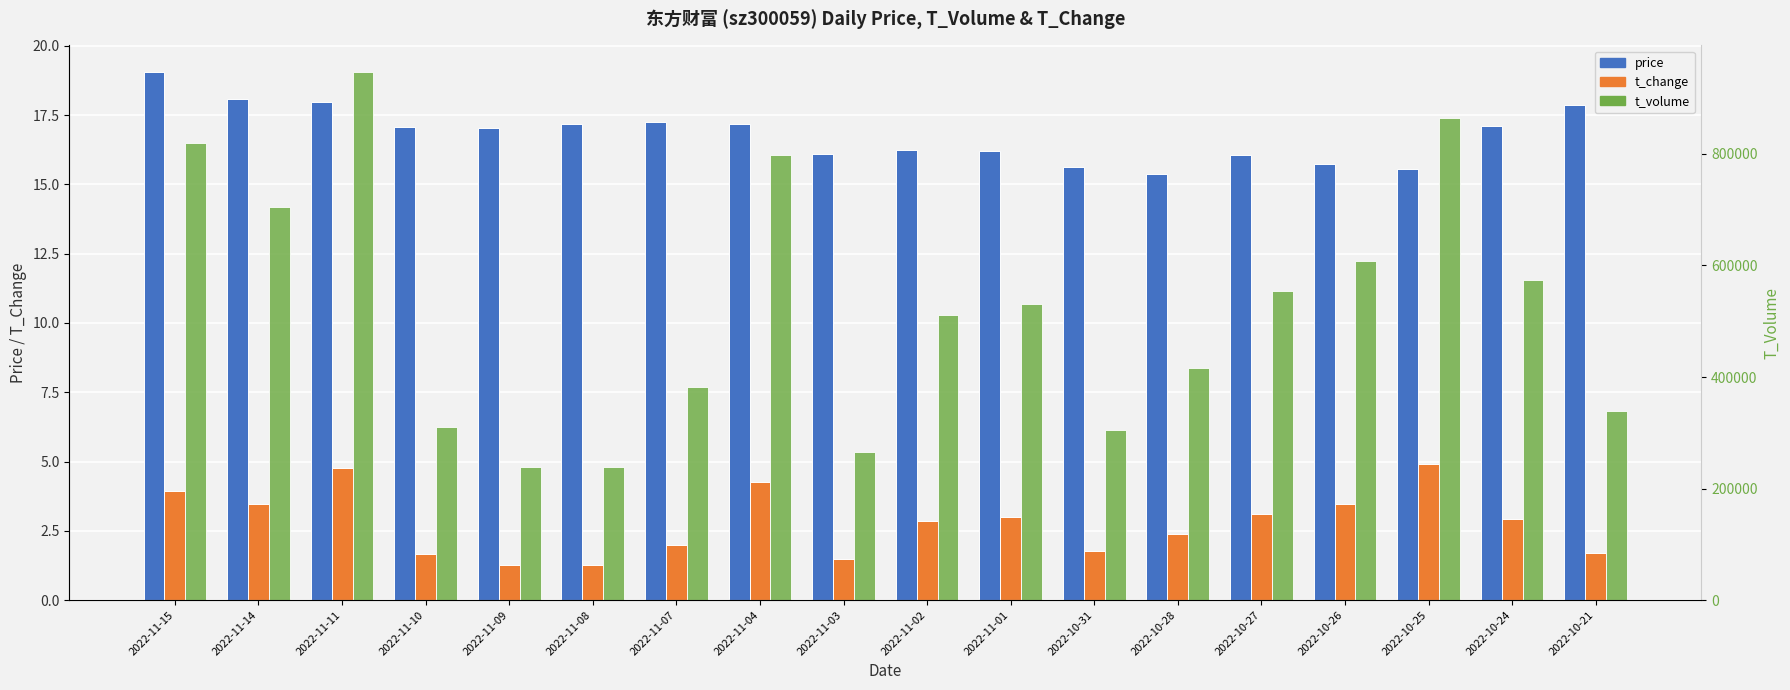

Which series changed the most between 2022-11-11 and 2022-11-02?

t_volume